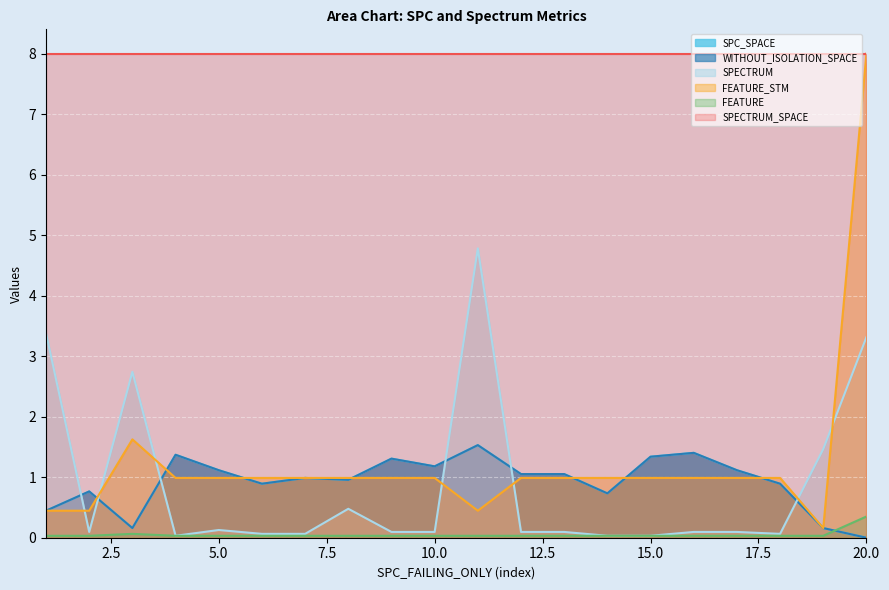

How many interior local valleys does the SPECTRUM series have?

3